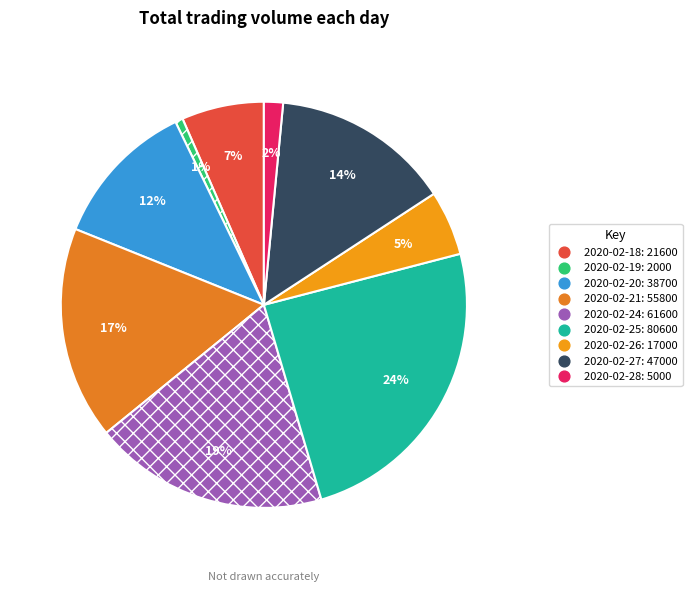

To the nearest percent, what is the difference between the 2020-02-18 and 2020-02-20 slice percentages?

5%